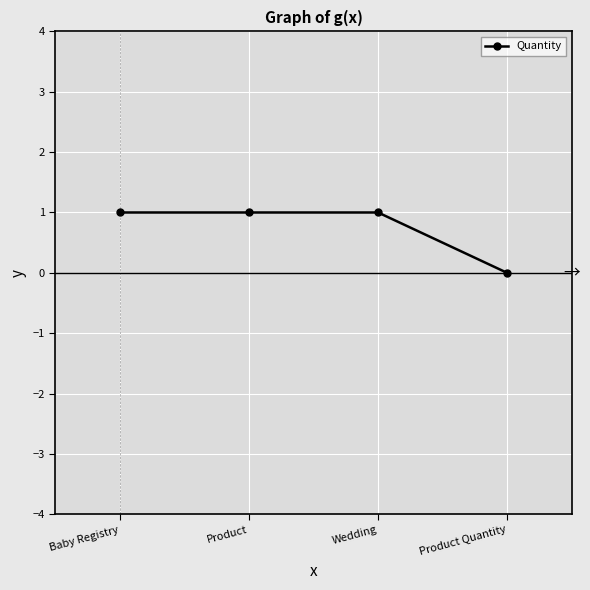

What is the label of the 4th point from the right?

Baby Registry